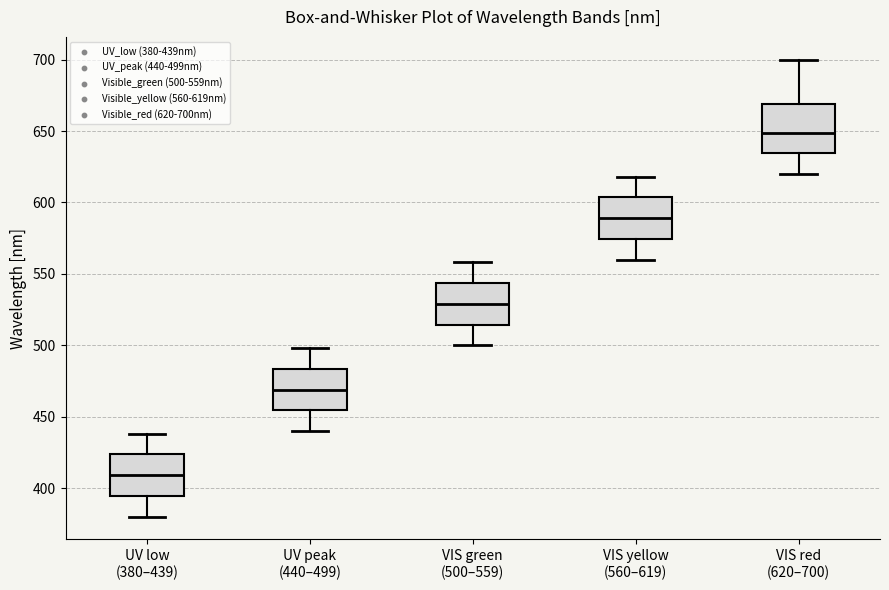

Reading left to right, read every box against the y-axis: the position of its median line, the range the box covers, and the ends of its whiskers. The values are not printed on the chart, so give them approximately, as read against the axis.

UV low (380–439): median 410, box 395 to 425, whiskers 380 to 440
UV peak (440–499): median 470, box 455 to 485, whiskers 440 to 500
VIS green (500–559): median 530, box 515 to 545, whiskers 500 to 560
VIS yellow (560–619): median 590, box 575 to 605, whiskers 560 to 620
VIS red (620–700): median 650, box 635 to 670, whiskers 620 to 700